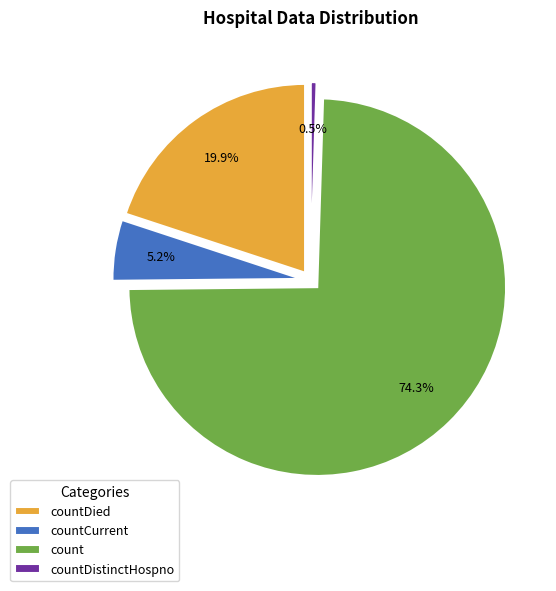

What is the ratio of the value at countCurrent to the value at countDied?

0.3